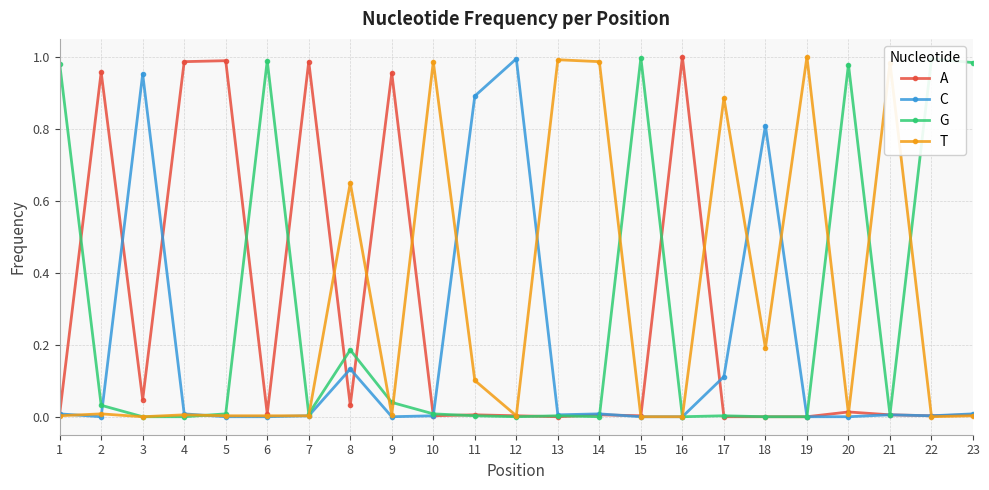

The value of A at 13 is 0.7. True or false?

False